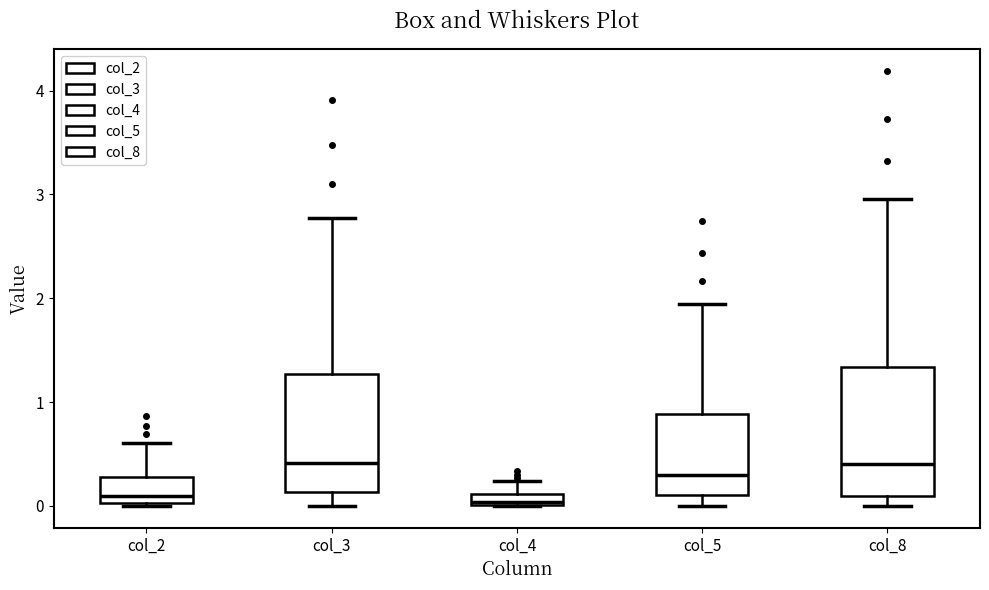

Where is the lower edge of the box for col_4 on the y-axis? The values are not printed on the chart, so give them approximately, as read against the axis.

0.0